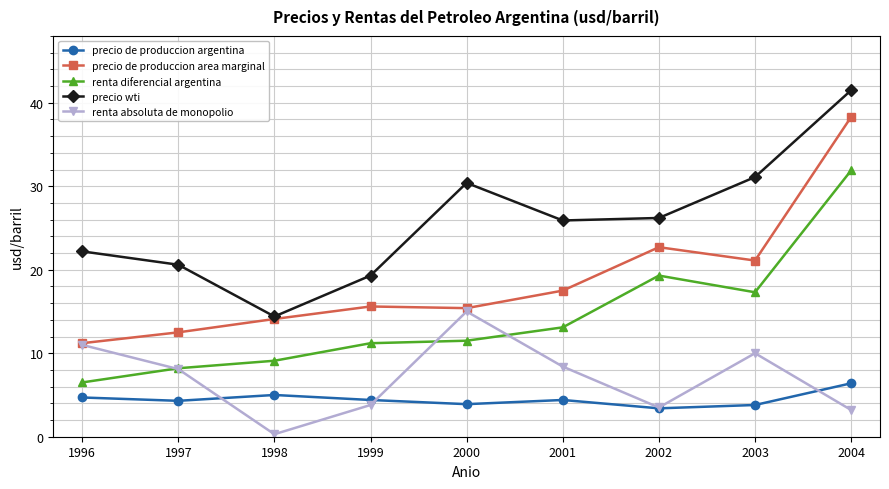

How many interior local peaks does the precio wti series have?

1